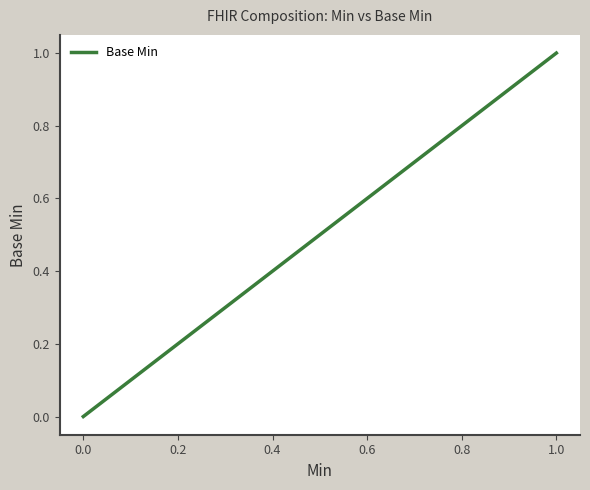

How many values are between 0 and 1?

19